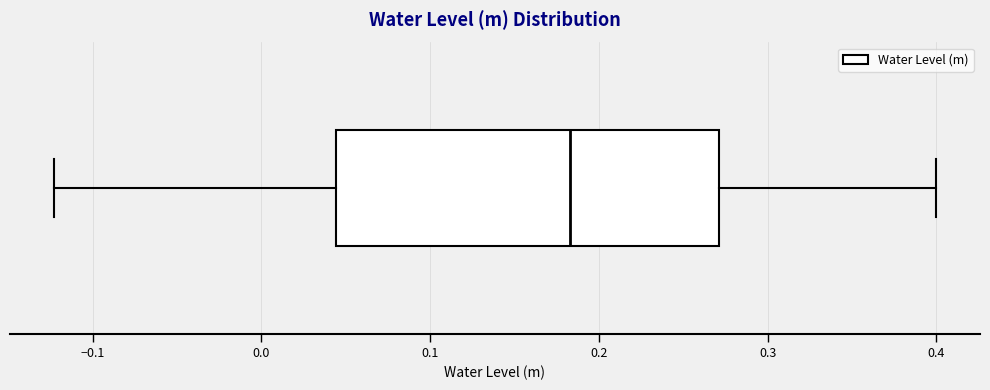

Transcribe this box plot: give where the median line is, the range the box spans, and where the two whiskers end, as read against the x-axis. The values are not printed on the chart, so give them approximately, as read against the axis.

median 0.18, box 0.04 to 0.27, whiskers -0.12 to 0.40